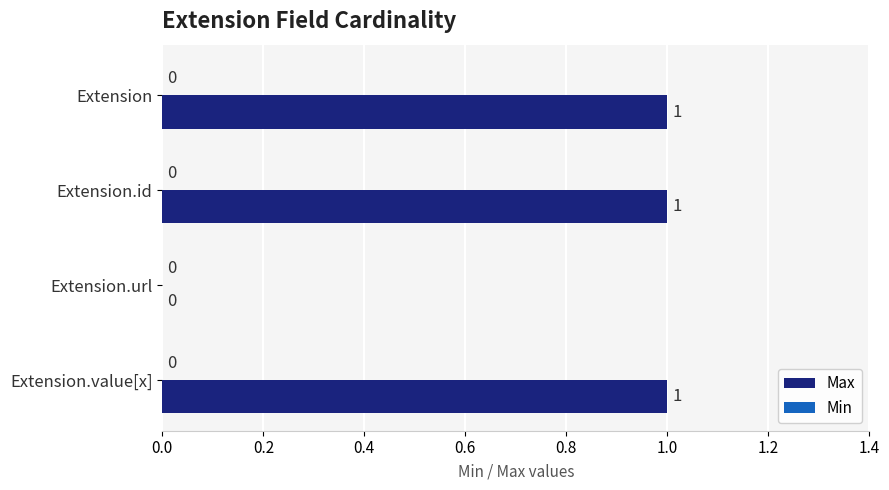

Is it true that the value at Extension.url is 0?

True